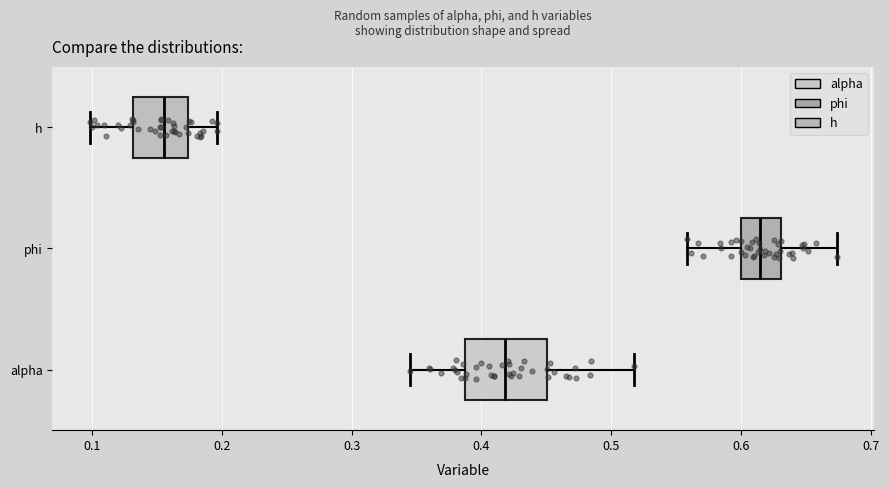

Comparing the boxes themselves (not the whiskers), which one is the widest?

alpha